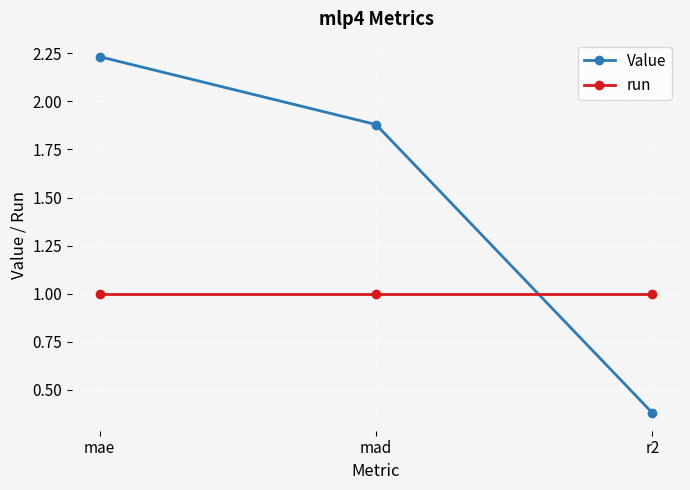

Which series changed the most between mae and mad?

Value